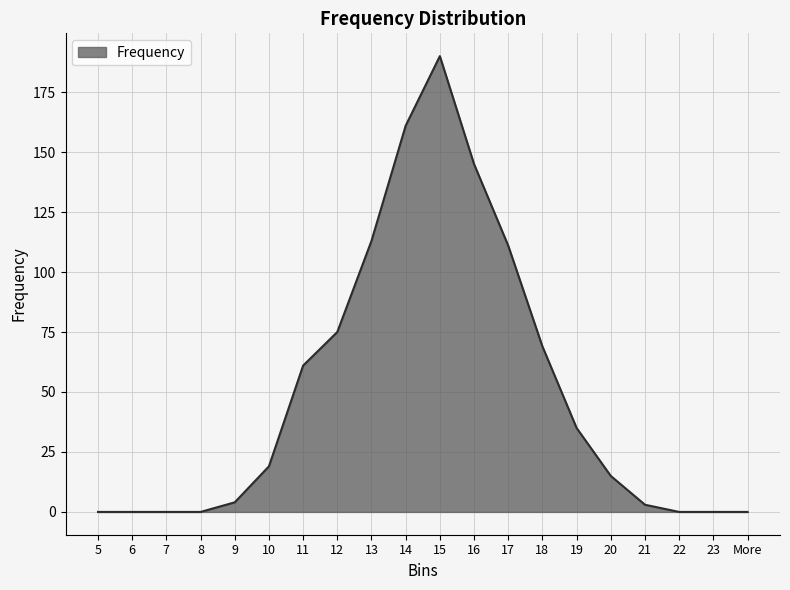

How many lines are shown in the chart?

1